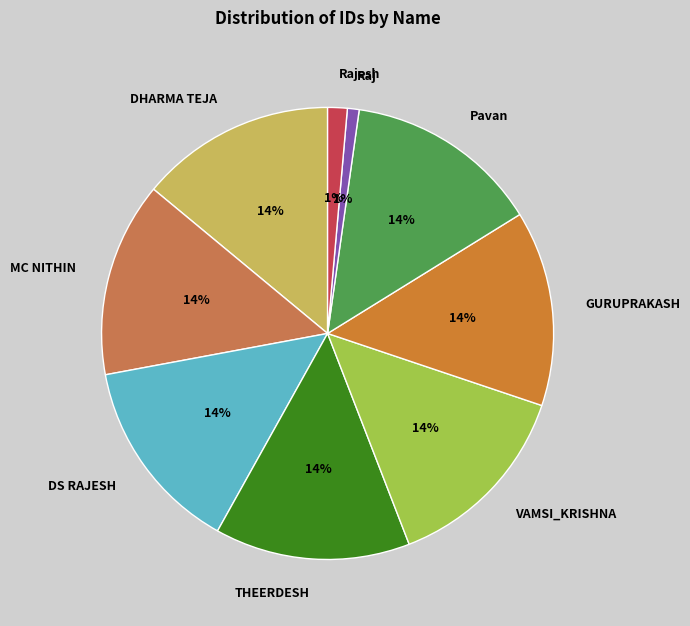

Approximately how many times larger is the value at THEERDESH compared to Pavan?

1.0